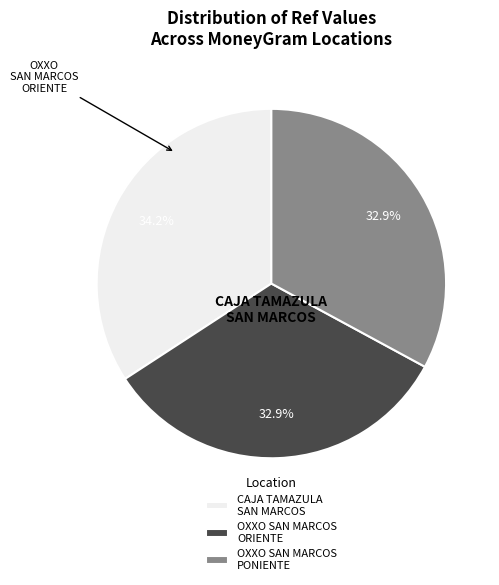

Does any single category account for the majority?

No